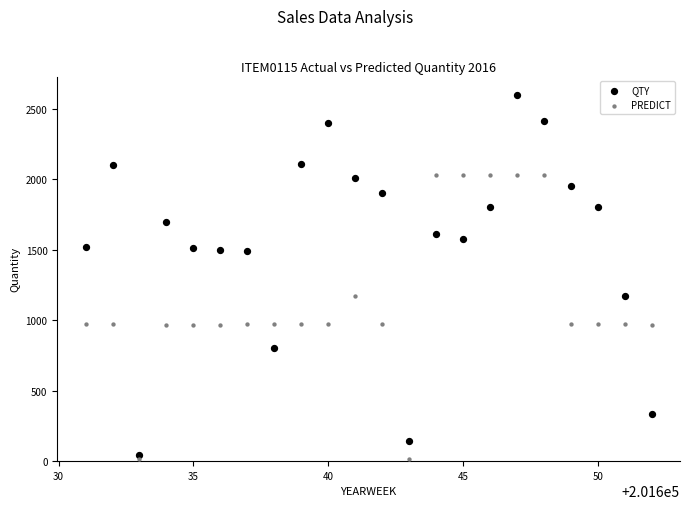

Which series reaches the minimum Y coordinate?

PREDICT